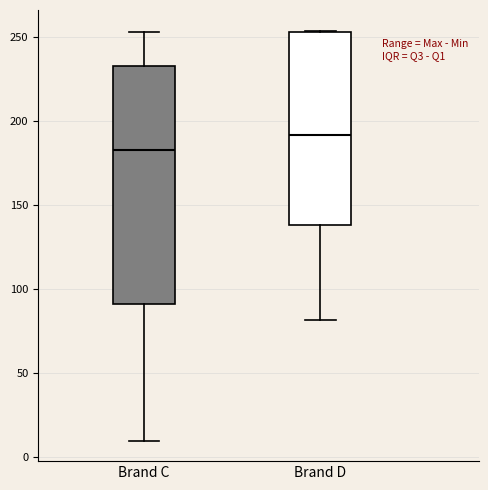

Reading left to right, transcribe this box plot: for each box, give where its median line is, the range the box spans, and where its two whiskers end, as read against the y-axis. The values are not printed on the chart, so give them approximately, as read against the axis.

Brand C: median 185, box 90 to 235, whiskers 10 to 255
Brand D: median 190, box 140 to 255, whiskers 80 to 255